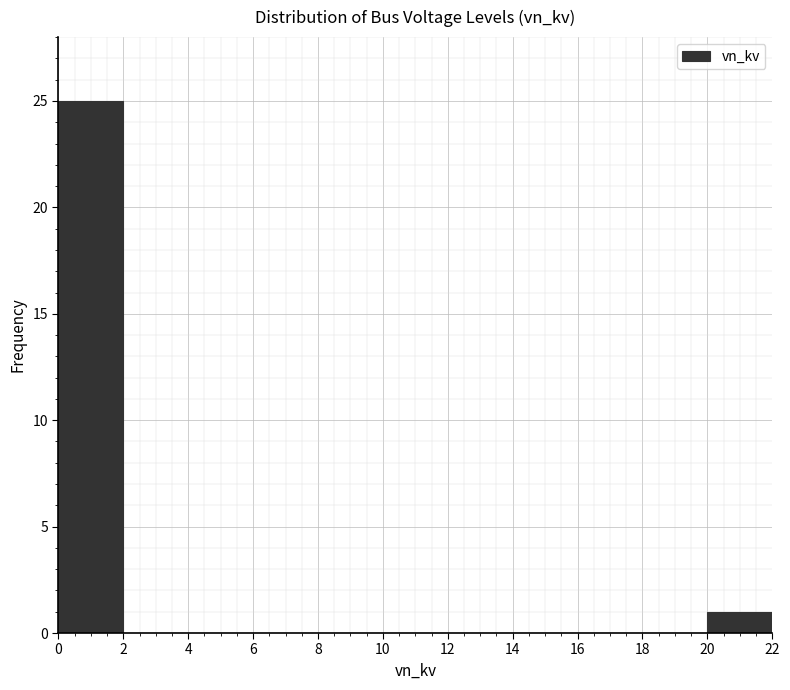

Reading left to right, list every bar in this chart as the range it spans on the x-axis followed by its height. The values are not printed on the chart, so give them approximately, as read against the axis.

0 to 2: 25
2 to 4: 0
4 to 6: 0
6 to 8: 0
8 to 10: 0
10 to 12: 0
12 to 14: 0
14 to 16: 0
16 to 18: 0
18 to 20: 0
20 to 22: 1